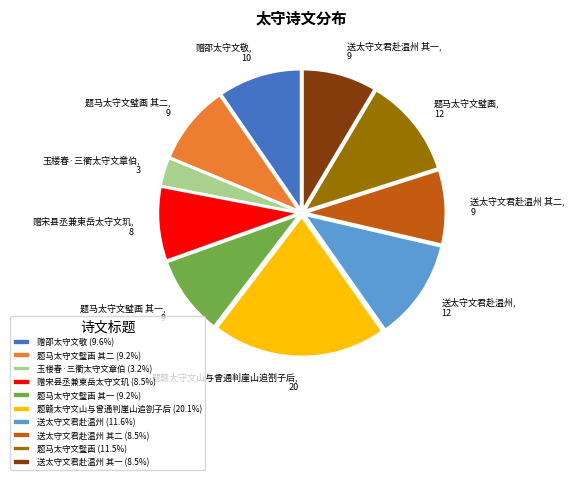

Does 送太守文君赴温州 其一 represent more than half of the total?

No